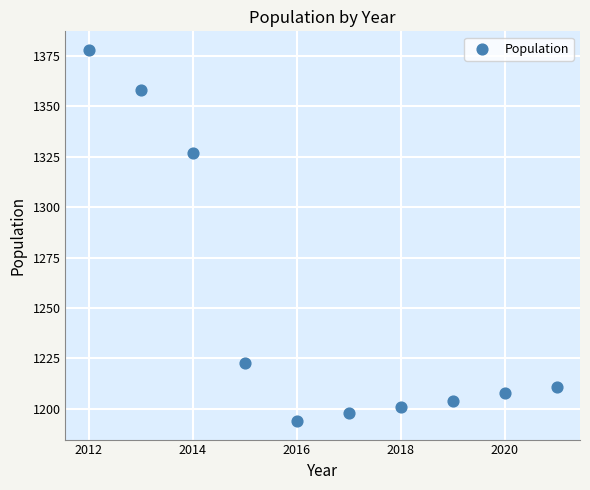

What is the average X value?

2016